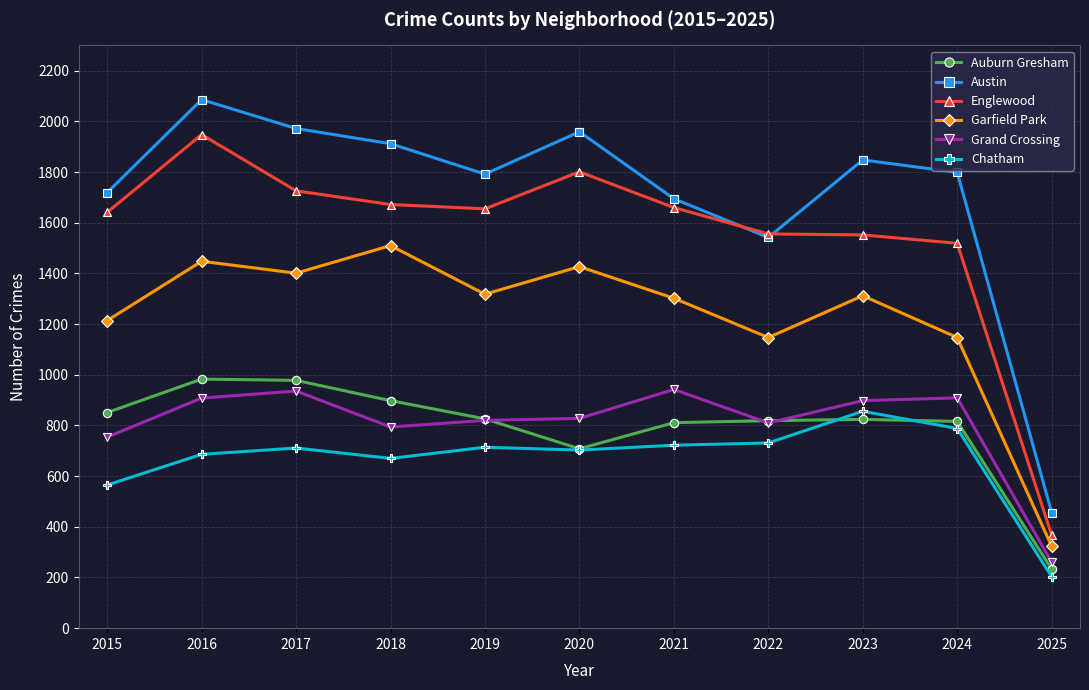

What is the value of the Englewood point at the 7th from the left?

1660